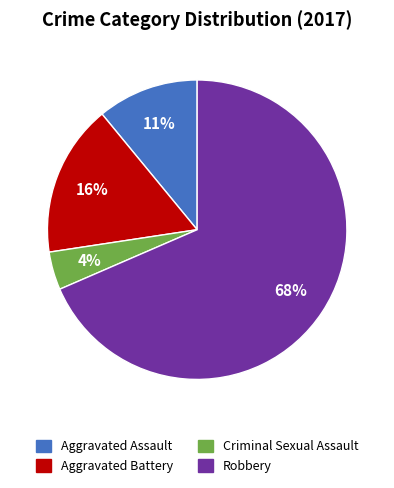

Rank the categories by value from lowest to highest.

Criminal Sexual Assault, Aggravated Assault, Aggravated Battery, Robbery